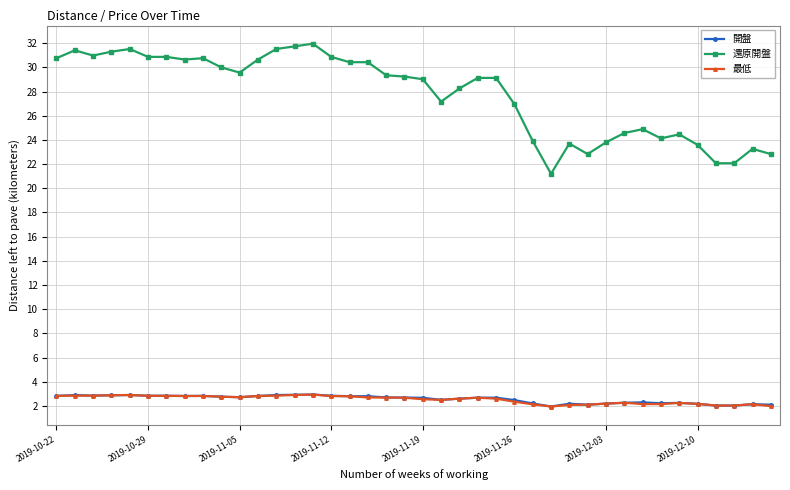

True or false: 最低 has more than 1 points higher than both neighbors.

True